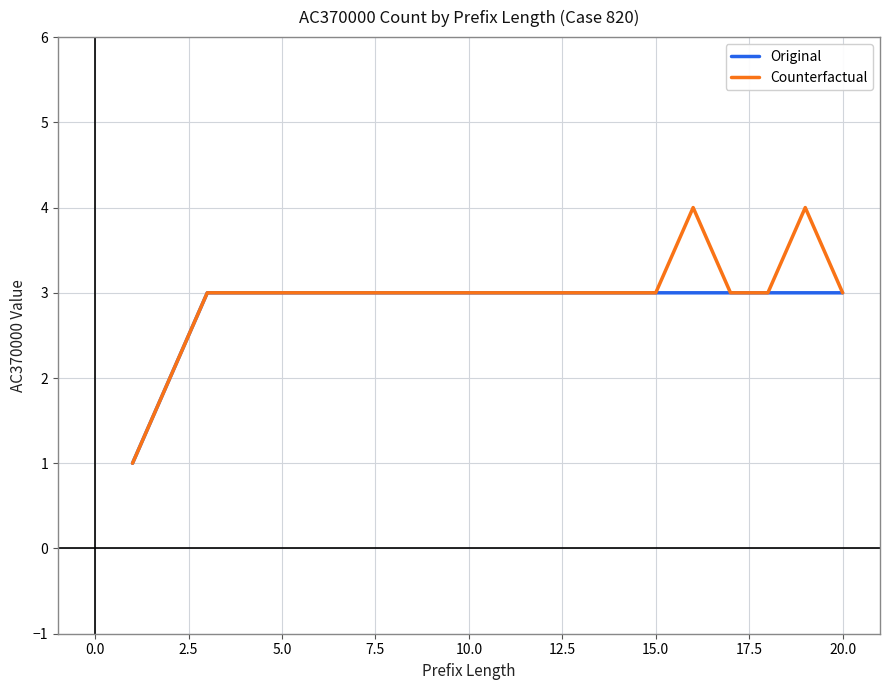

What is the sum of all Counterfactual values?

59